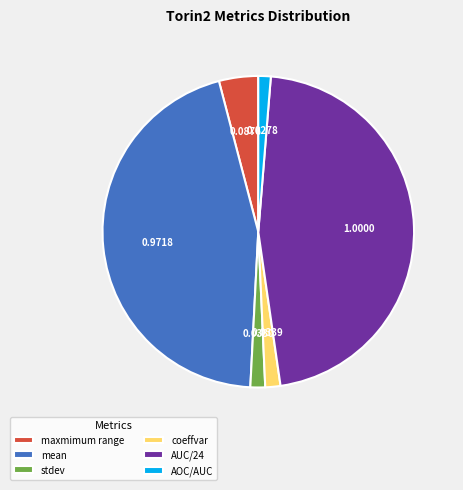

Is mean the majority of the pie?

No